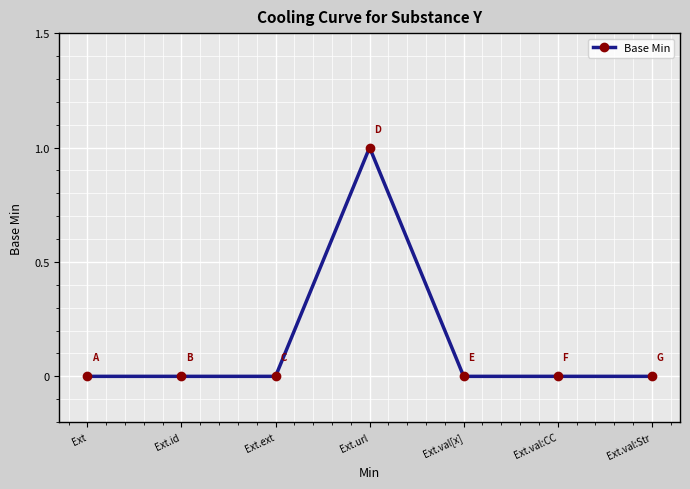

Is it true that the value at Ext.val[x] is 1?

False